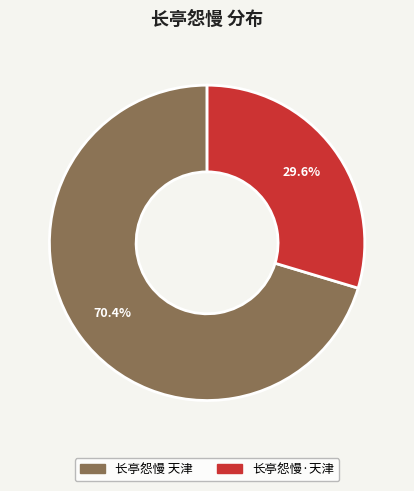

Which slice represents more than half of the pie?

长亭怨慢 天津